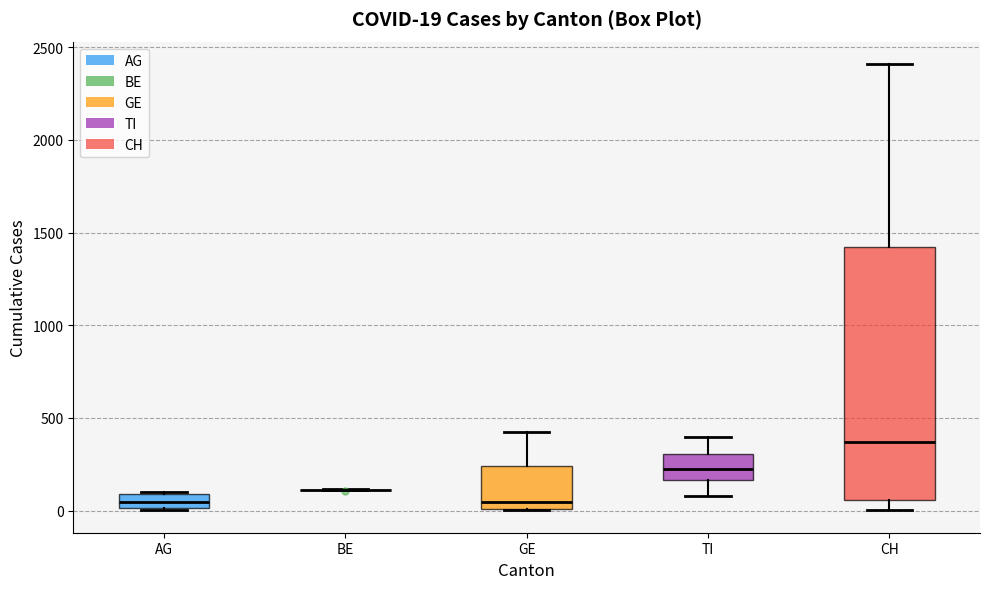

Which box is the tallest, from its lower edge to its upper edge?

CH